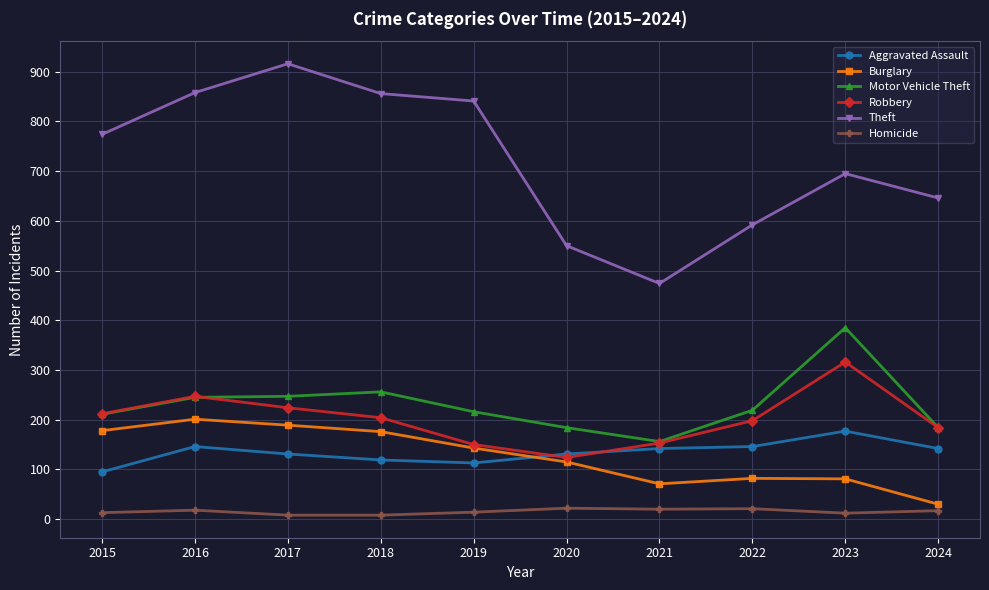

At which label does Burglary reach its minimum?

2024